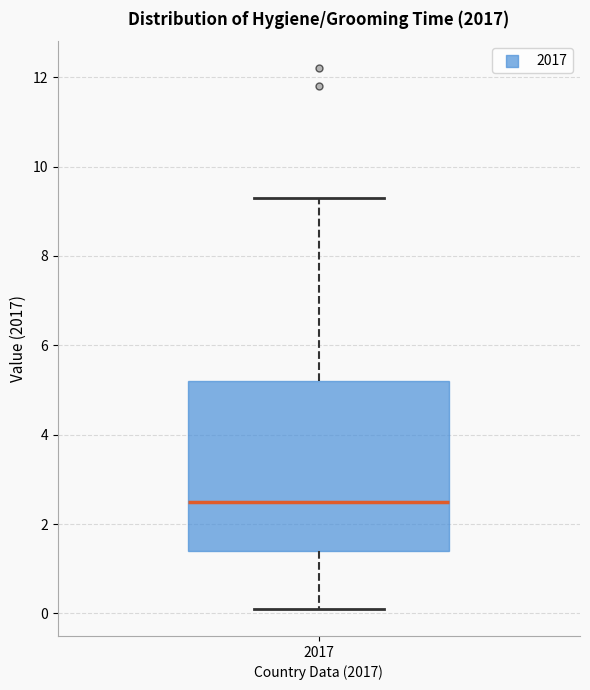

Where is the lower edge of the box at x = 2017 on the y-axis? The values are not printed on the chart, so give them approximately, as read against the axis.

1.4